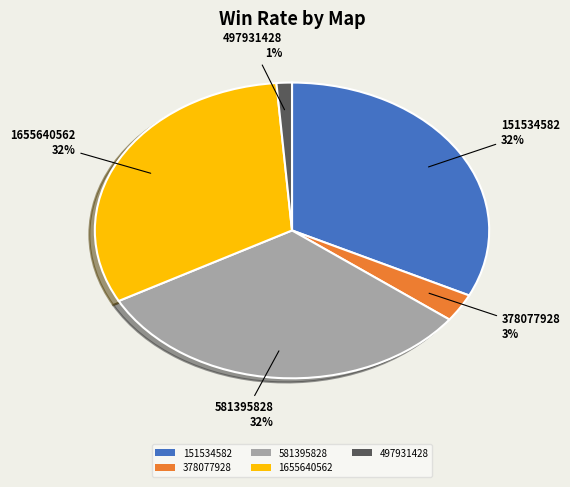

Which category has the smallest portion of the pie?

497931428